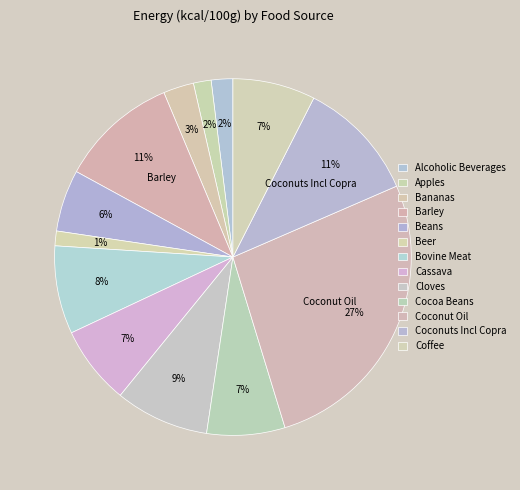

To the nearest percent, what portion does Coconut Oil represent?

27%